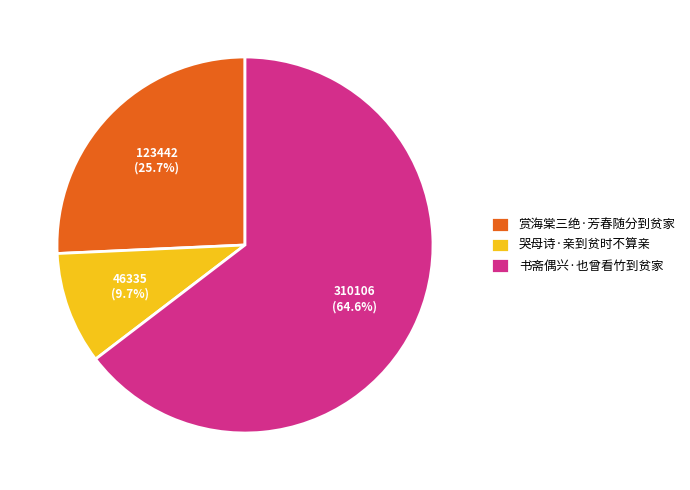

Do 哭母诗·亲到贫时不算亲 and 书斋偶兴·也曾看竹到贫家 together represent more than half of the pie?

Yes